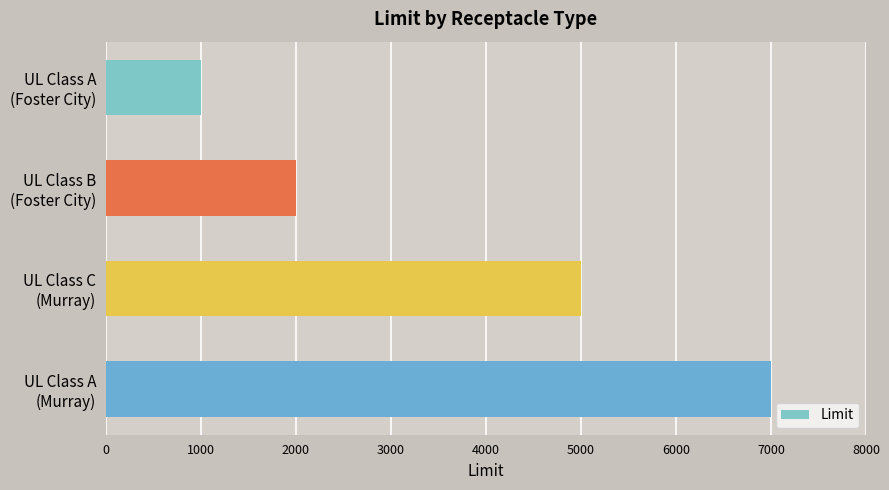

Count the number of data series in this chart.

1